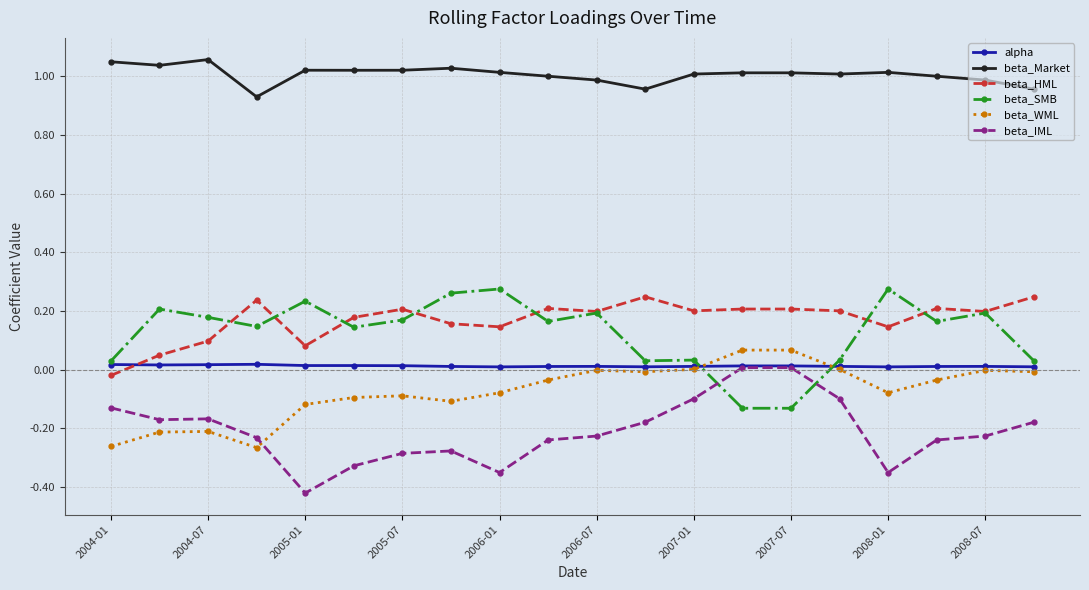

True or false: beta_HML and beta_IML cross at least once.

False